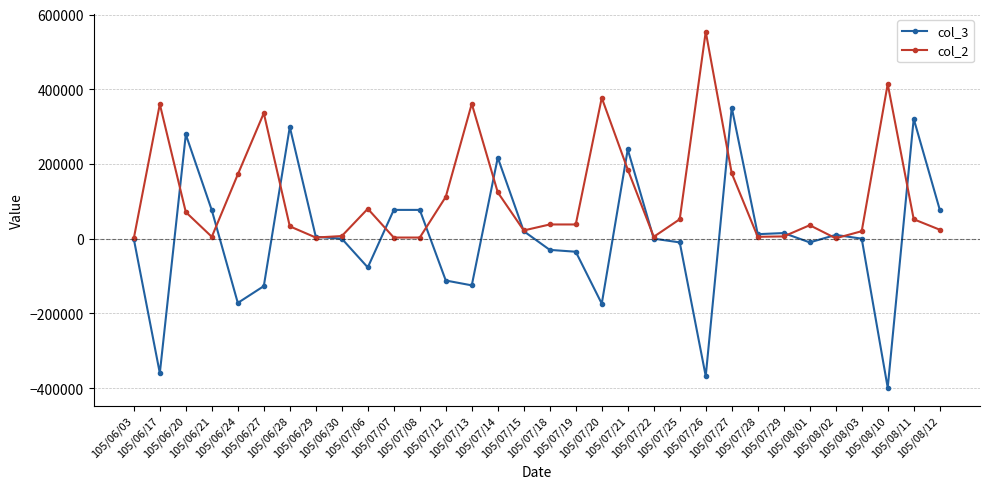

What is the total value across all series at 105/08/02?

11000